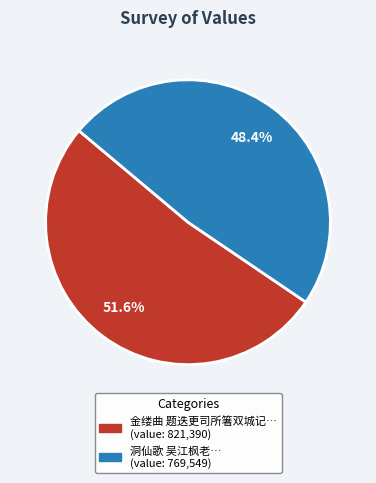

Does any single category account for the majority?

Yes